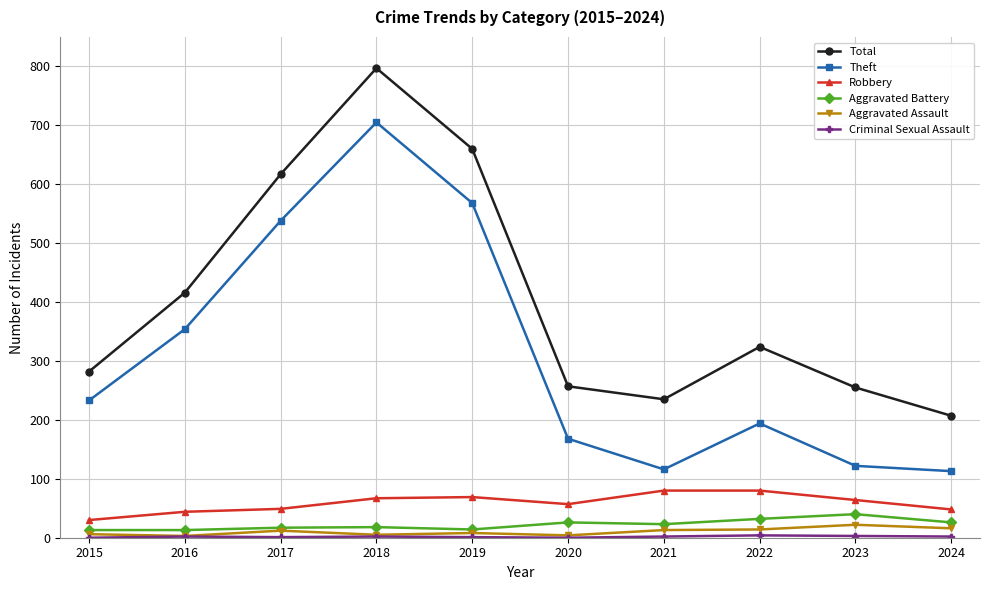

At which category does the chart reach its peak across all series?

2018